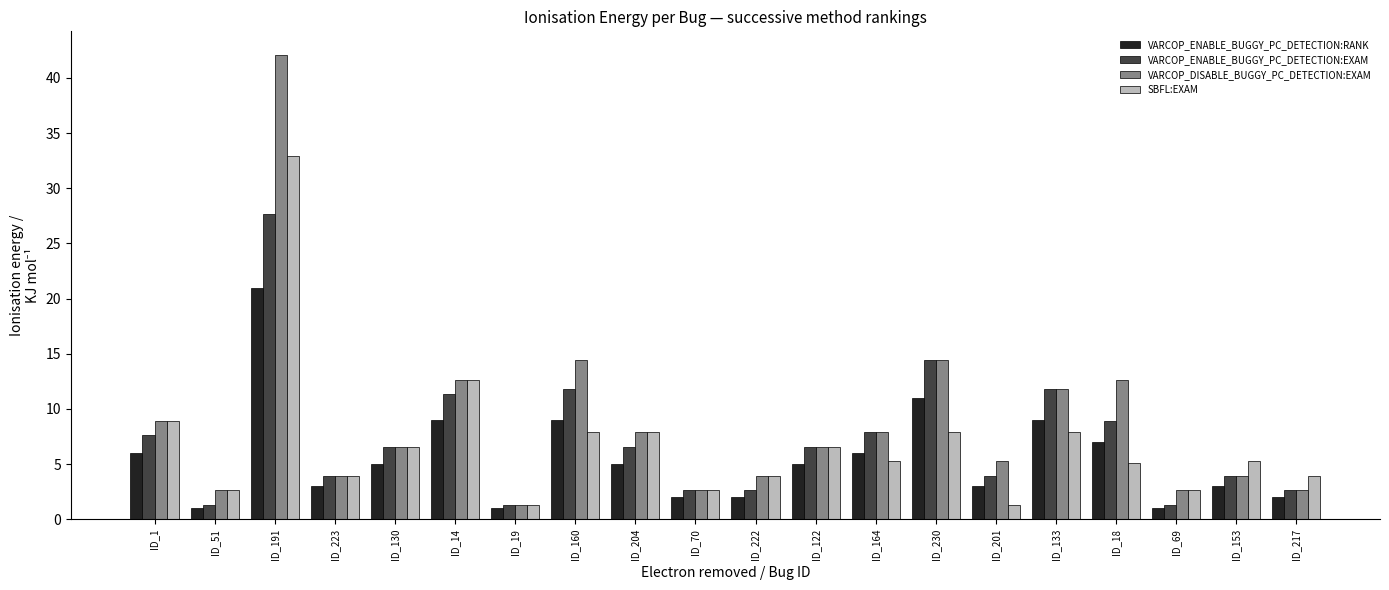

Reading left to right, extract all data points from this chart.

VARCOP_ENABLE_BUGGY_PC_DETECTION:RANK: 6.0	1.0	21.0	3.0	5.0	9.0	1.0	9.0	5.0	2.0	2.0	5.0	6.0	11.0	3.0	9.0	7.0	1.0	3.0	2.0
VARCOP_ENABLE_BUGGY_PC_DETECTION:EXAM: 7.6	1.3	27.6	4.0	6.6	11.4	1.3	11.8	6.6	2.6	2.6	6.6	7.9	14.5	4.0	11.8	8.9	1.3	4.0	2.6
VARCOP_DISABLE_BUGGY_PC_DETECTION:EXAM: 8.9	2.6	42.1	4.0	6.6	12.7	1.3	14.5	7.9	2.6	4.0	6.6	7.9	14.5	5.3	11.8	12.7	2.6	4.0	2.6
SBFL:EXAM: 8.9	2.6	32.9	4.0	6.6	12.7	1.3	7.9	7.9	2.6	4.0	6.6	5.3	7.9	1.3	7.9	5.1	2.6	5.3	4.0